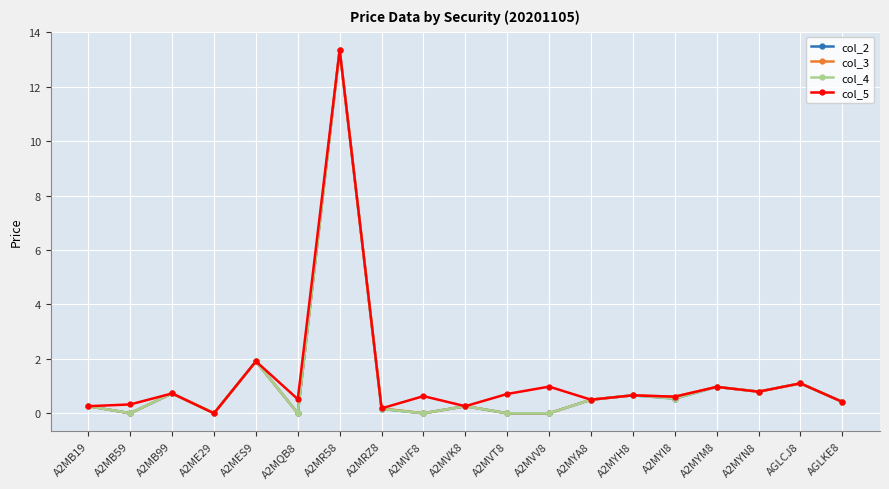

Does the chart have visible grid lines?

Yes